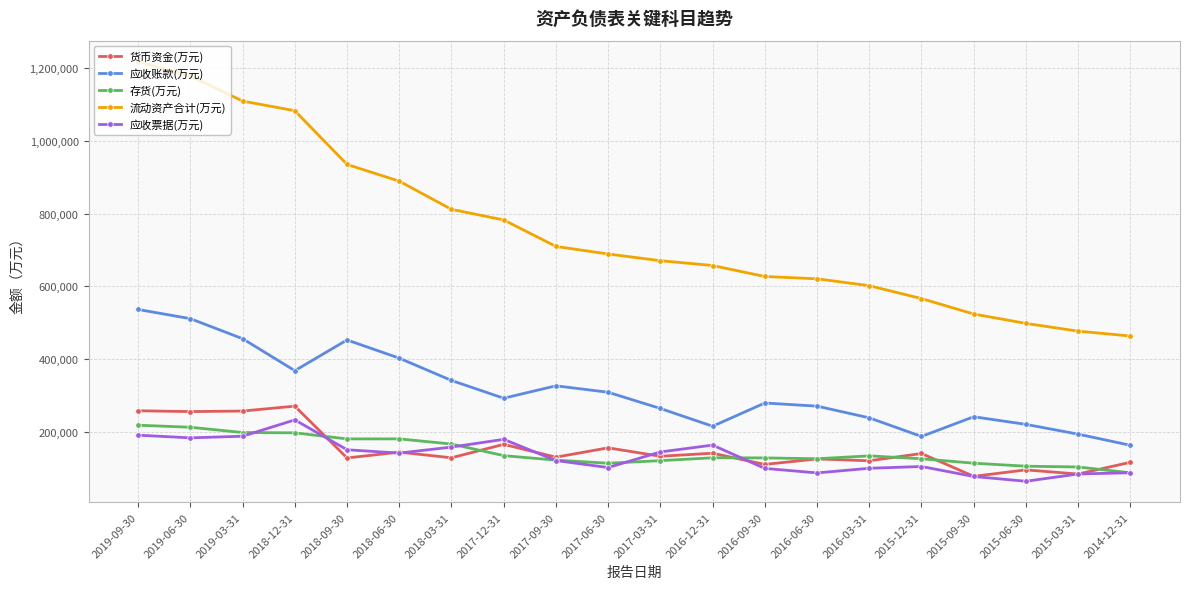

Which series has the largest range (max minus min)?

流动资产合计(万元)